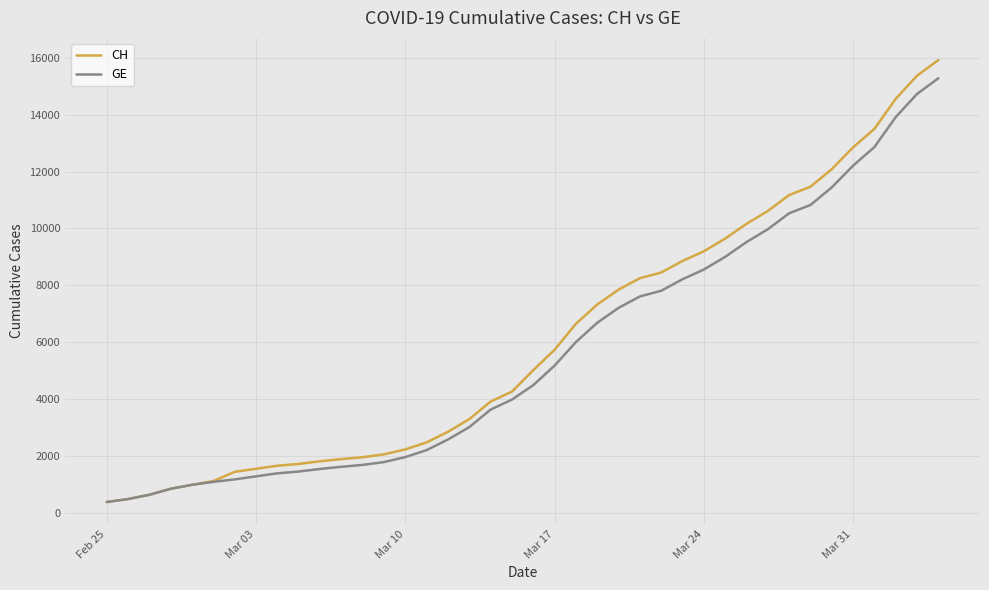

What is the minimum value shown in the chart?

375